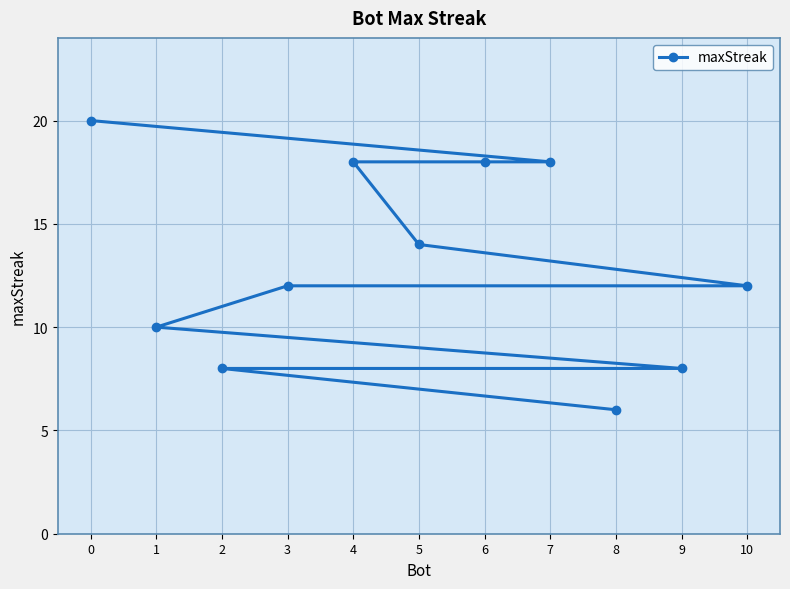

What is the sum of all values?

144